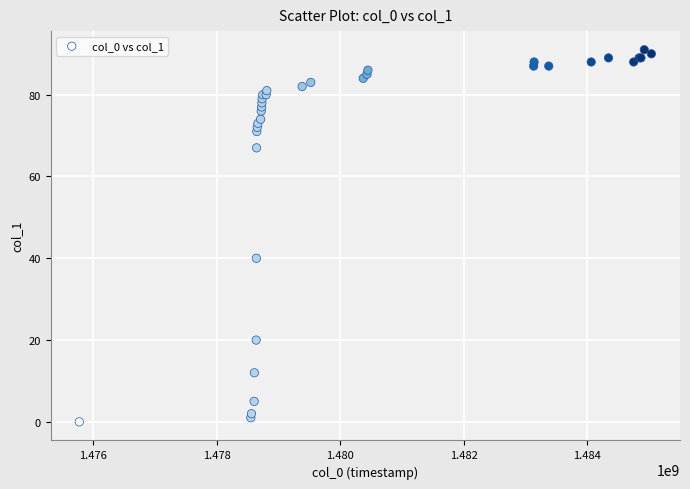

What Y value in the scatter plot is closest to 45?

40